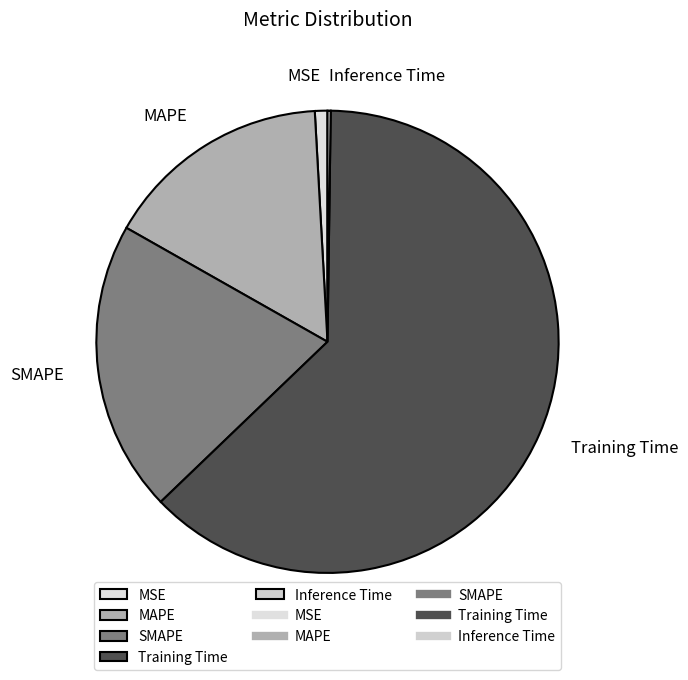

What is the largest slice in the pie chart?

Training Time